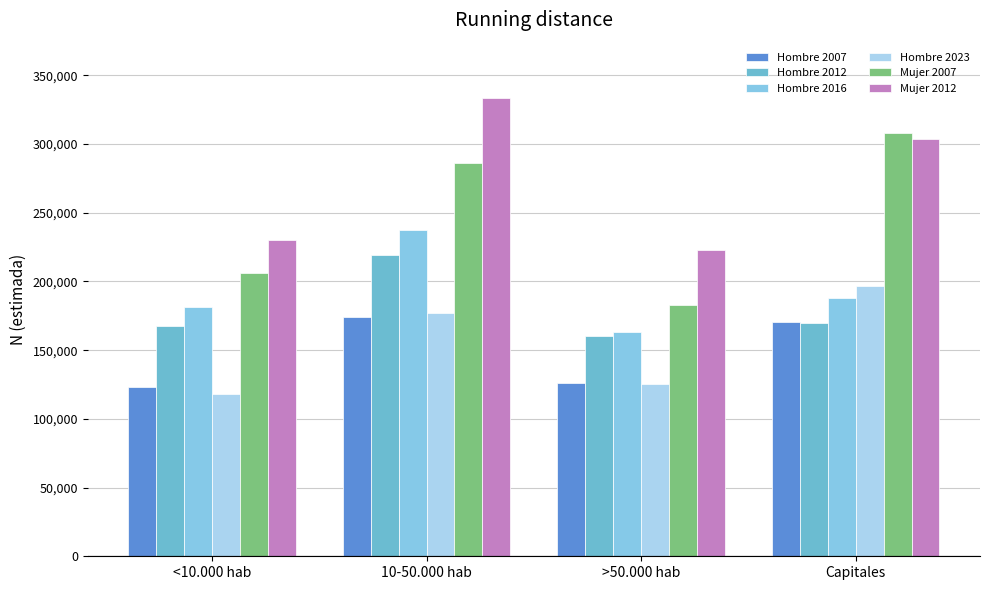

Rank the series by their maximum value, from lowest to highest.

Hombre 2007, Hombre 2023, Hombre 2012, Hombre 2016, Mujer 2007, Mujer 2012